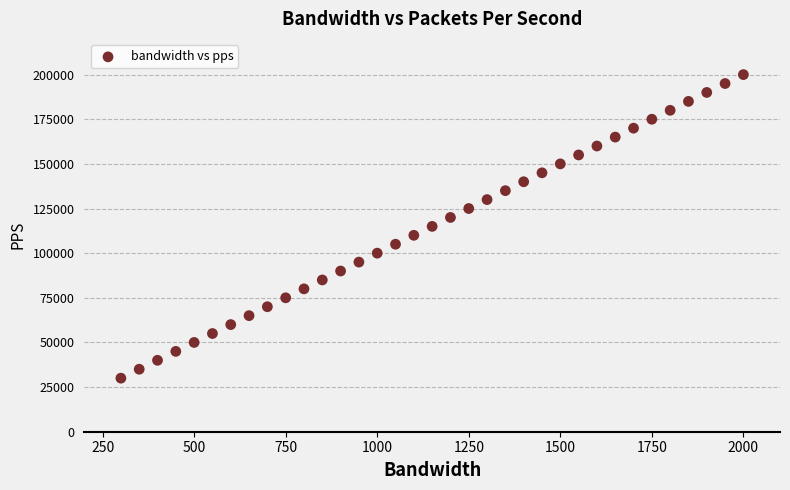

What is the range of X values (max minus min)?

1700